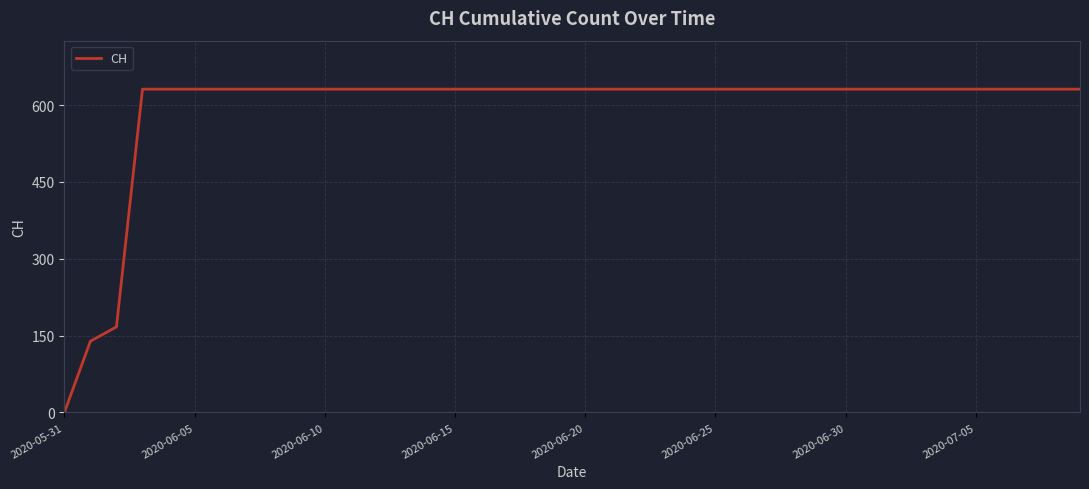

What is the difference between the maximum and minimum values?

631